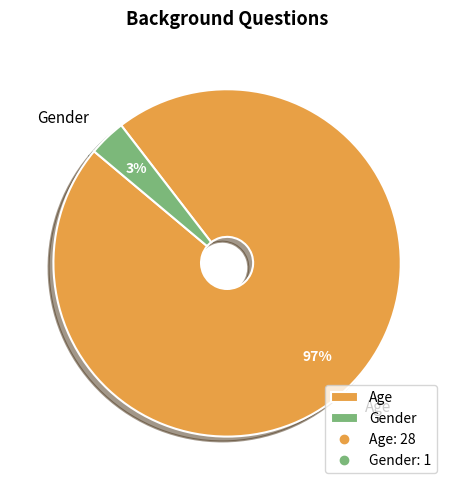

Rank the categories by value from highest to lowest.

Age, Gender